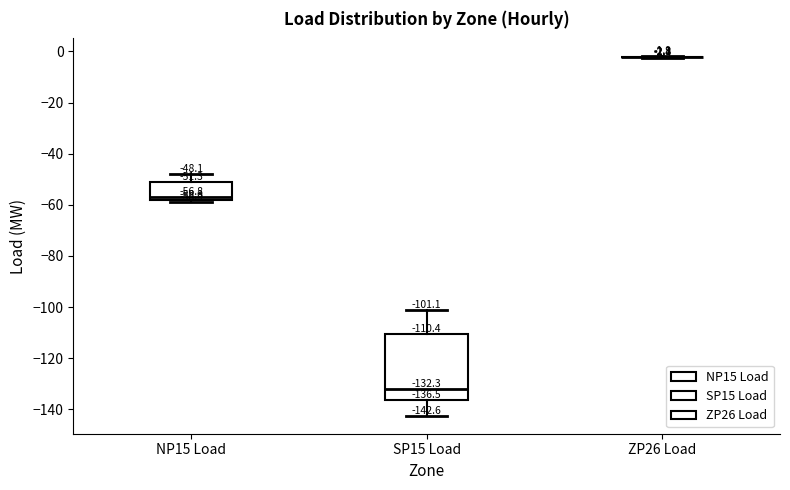

Comparing the boxes themselves (not the whiskers), which one is the tallest?

SP15 Load